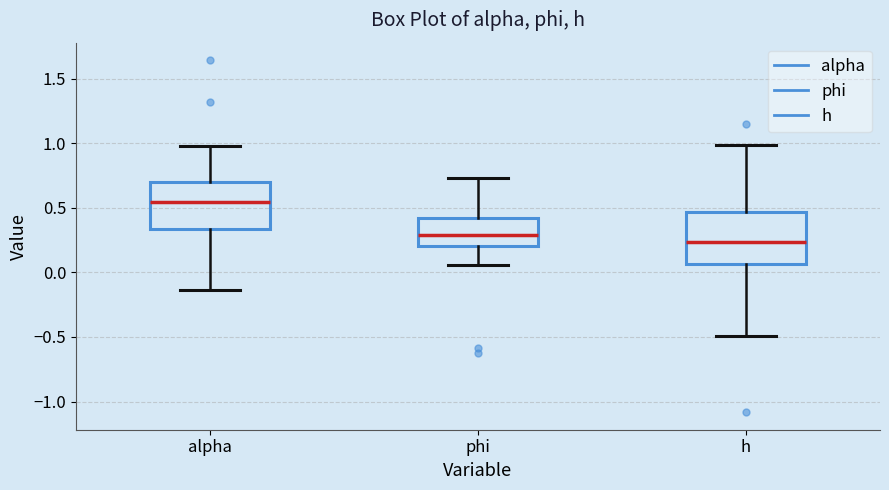

Reading left to right, read every box against the y-axis: the position of its median line, the range the box covers, and the ends of its whiskers. The values are not printed on the chart, so give them approximately, as read against the axis.

alpha: median 0.55, box 0.35 to 0.70, whiskers -0.15 to 1.00
phi: median 0.30, box 0.20 to 0.40, whiskers 0.05 to 0.75
h: median 0.25, box 0.05 to 0.45, whiskers -0.50 to 1.00